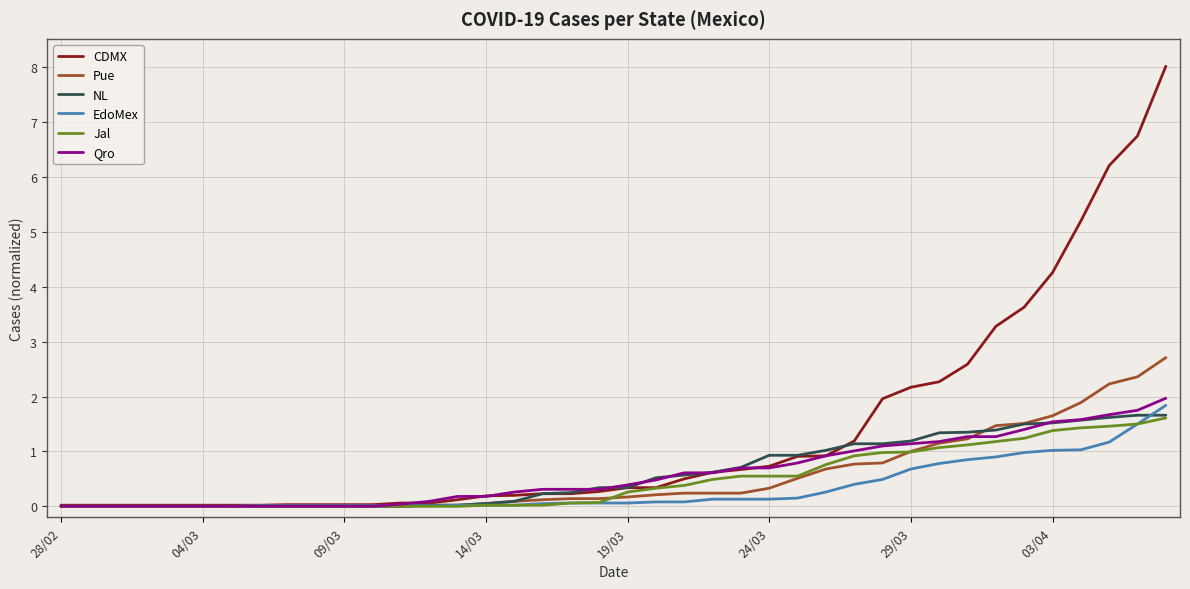

Which series has the widest spread of values?

CDMX